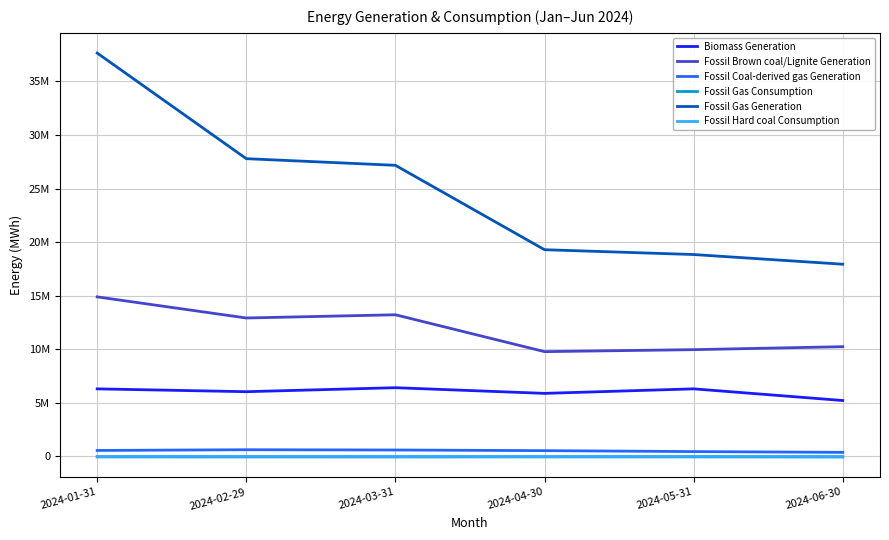

Reading left to right, list all the values displayed in this chart.

Biomass Generation: 2024-01-31=6300782.2	2024-02-29=6037073.2	2024-03-31=6410026.8	2024-04-30=5879563.0	2024-05-31=6302861.5	2024-06-30=5213726.0
Fossil Brown coal/Lignite Generation: 2024-01-31=14889566.2	2024-02-29=12918107.5	2024-03-31=13218895.0	2024-04-30=9776560.2	2024-05-31=9961943.5	2024-06-30=10239610.8
Fossil Coal-derived gas Generation: 2024-01-31=550716.0	2024-02-29=618481.0	2024-03-31=592910.0	2024-04-30=533739.0	2024-05-31=445684.0	2024-06-30=373534.2
Fossil Gas Consumption: 2024-01-31=-52031.8	2024-02-29=-54938.2	2024-03-31=-55611.5	2024-04-30=-49798.0	2024-05-31=-49767.5	2024-06-30=-58743.0
Fossil Gas Generation: 2024-01-31=37653665.0	2024-02-29=27792310.8	2024-03-31=27173176.8	2024-04-30=19294236.2	2024-05-31=18843239.5	2024-06-30=17939331.8
Fossil Hard coal Consumption: 2024-01-31=-15435.5	2024-02-29=-8510.5	2024-03-31=-14789.5	2024-04-30=-21362.5	2024-05-31=-11666.2	2024-06-30=-13066.8